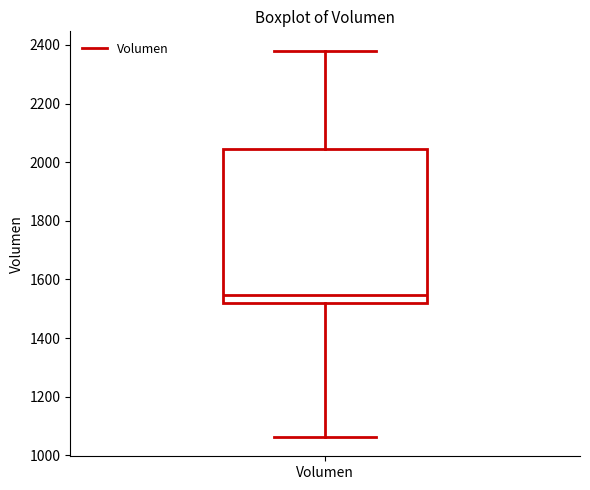

Read this box plot against the y-axis: the position of the median line, the range covered by the box, and the ends of both whiskers. The values are not printed on the chart, so give them approximately, as read against the axis.

median 1540, box 1520 to 2040, whiskers 1060 to 2380